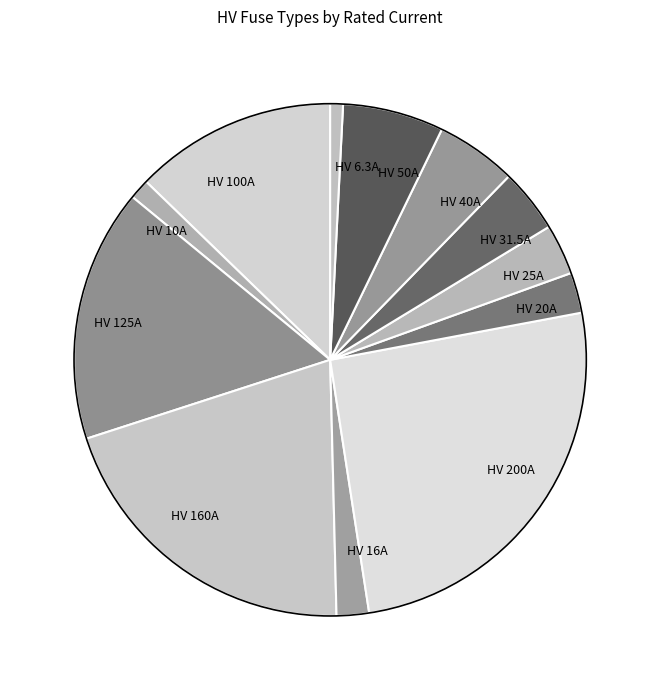

How many slices are in this pie chart?

12